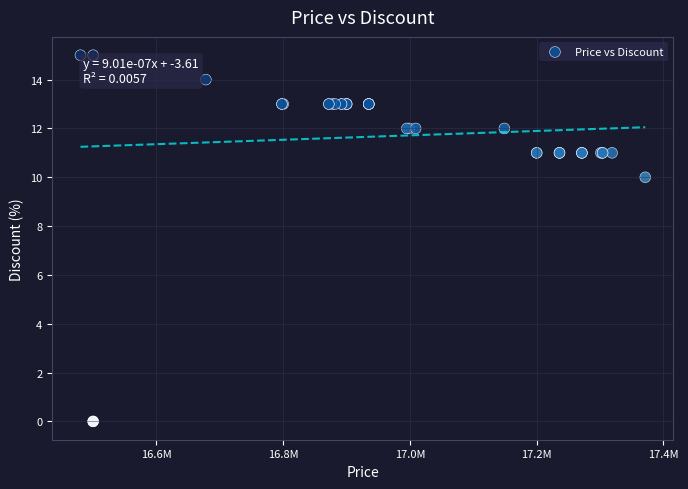

What Y value in the scatter plot is closest to 7?

10